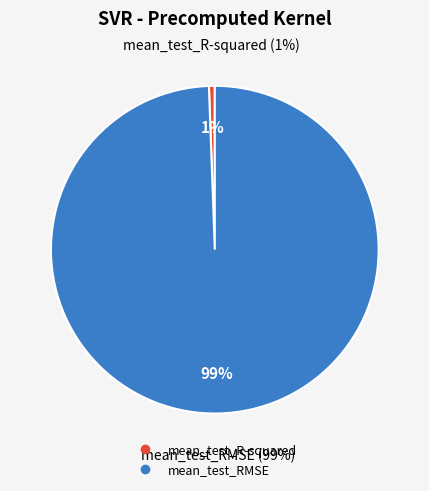

True or false: mean_test_RMSE accounts for 99% of the total.

True